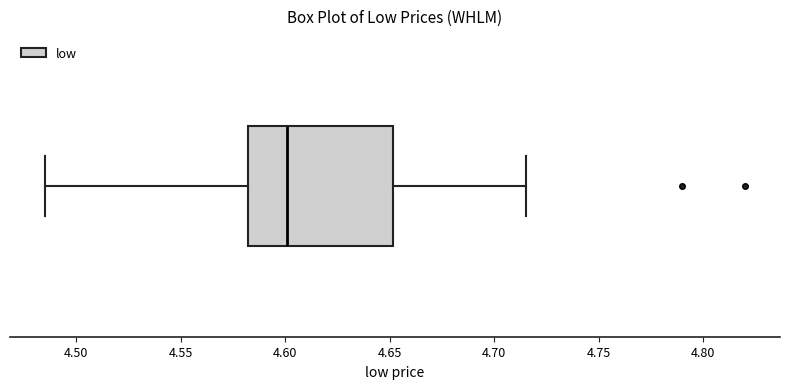

Read this box plot against the x-axis: the position of the median line, the range covered by the box, and the ends of both whiskers. The values are not printed on the chart, so give them approximately, as read against the axis.

median 4.600, box 4.580 to 4.650, whiskers 4.485 to 4.715